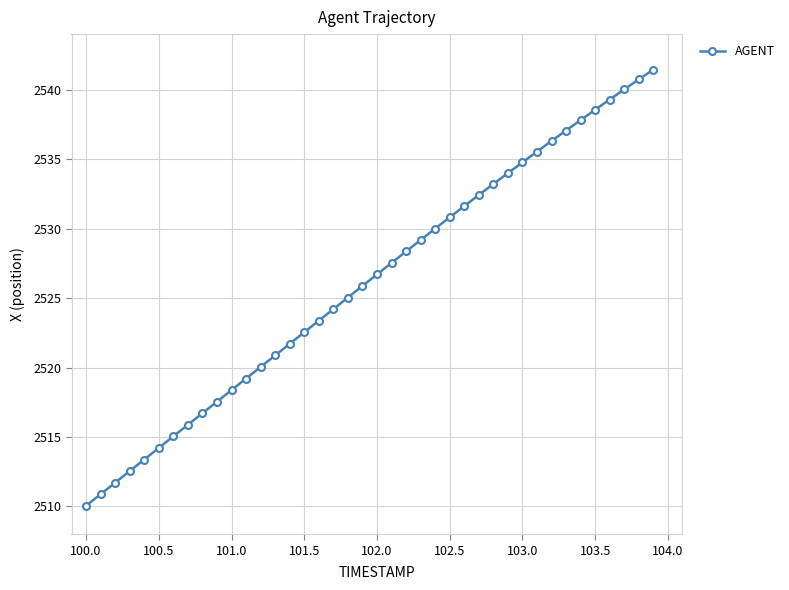

What is the sum of all values?

101044.6